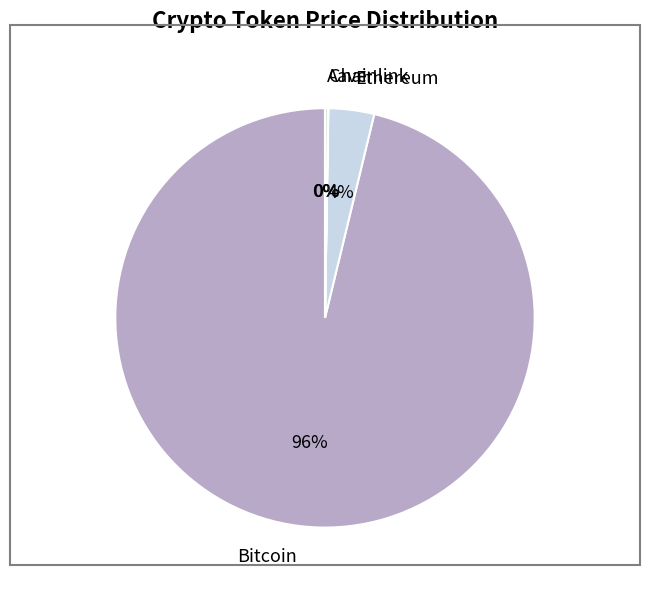

Is it true that Bitcoin is 96% of the pie?

True